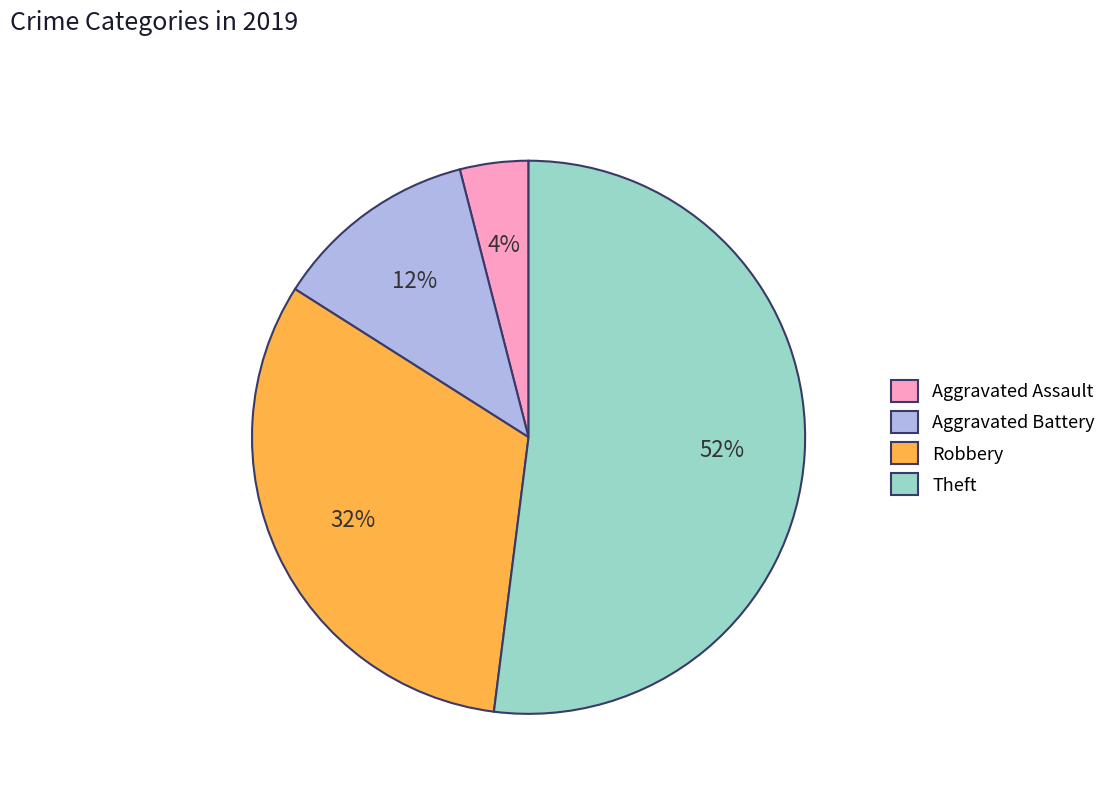

Which category has the smallest portion of the pie?

Aggravated Assault